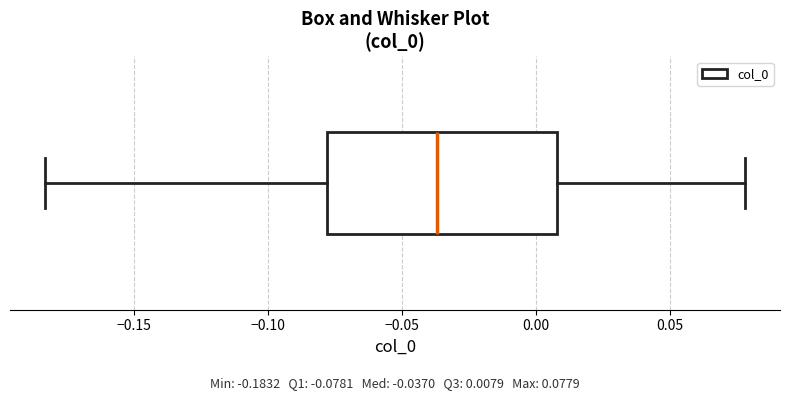

Transcribe this box plot: give where the median line is, the range the box spans, and where the two whiskers end, as read against the x-axis. The values are not printed on the chart, so give them approximately, as read against the axis.

median -0.035, box -0.080 to 0.010, whiskers -0.185 to 0.080